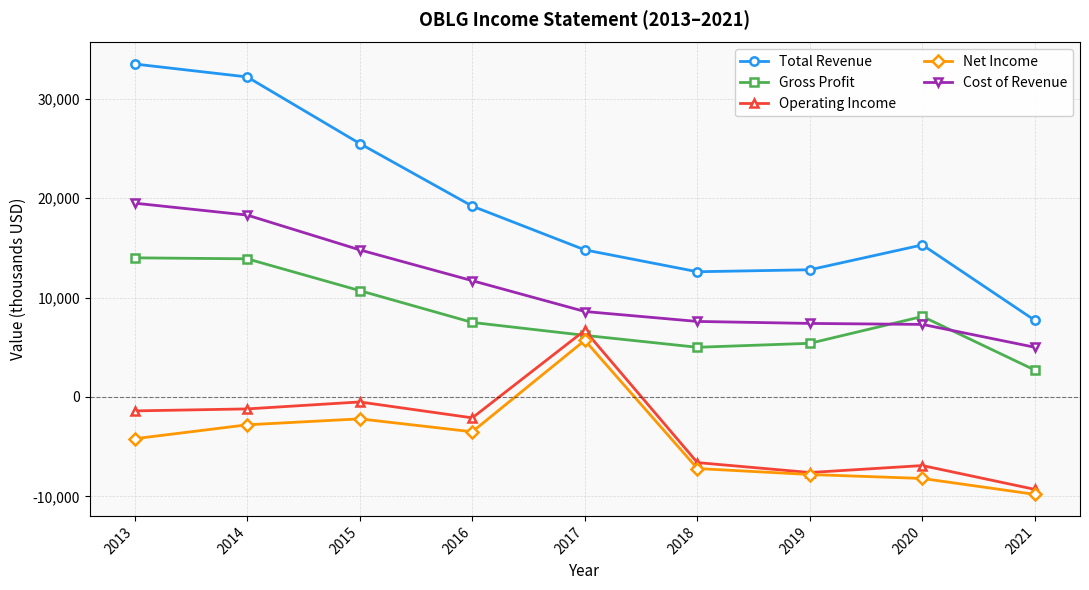

True or false: Total Revenue and Net Income cross at least once.

False